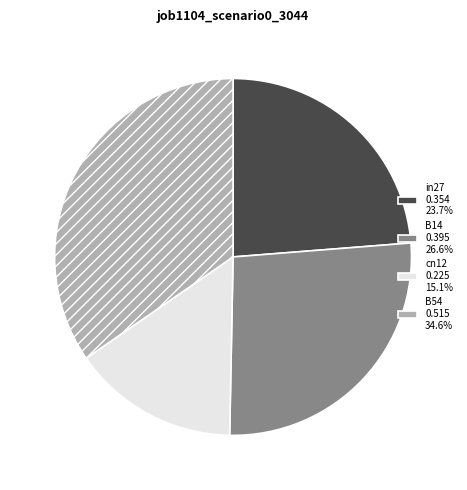

Combined, do B14 0.395 26.6% and B54 0.515 34.6% account for over 50%?

Yes